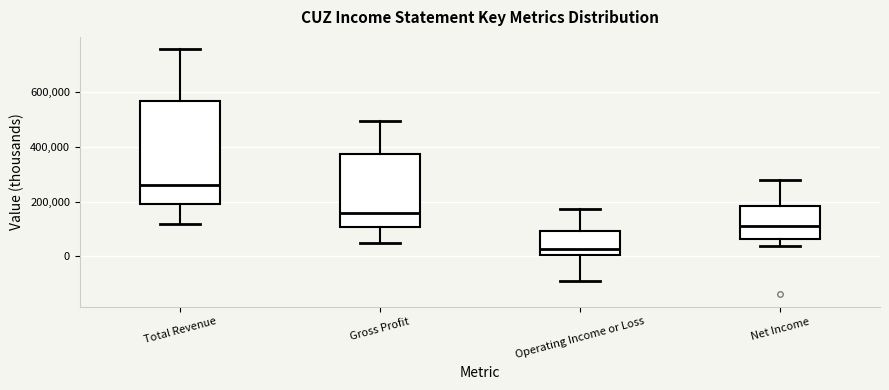

Reading left to right, read every box against the y-axis: the position of its median line, the range the box covers, and the ends of its whiskers. The values are not printed on the chart, so give them approximately, as read against the axis.

Total Revenue: median 260000, box 200000 to 560000, whiskers 120000 to 760000
Gross Profit: median 160000, box 100000 to 380000, whiskers 40000 to 500000
Operating Income or Loss: median 20000, box 0 to 100000, whiskers -100000 to 180000
Net Income: median 100000, box 60000 to 180000, whiskers 40000 to 280000